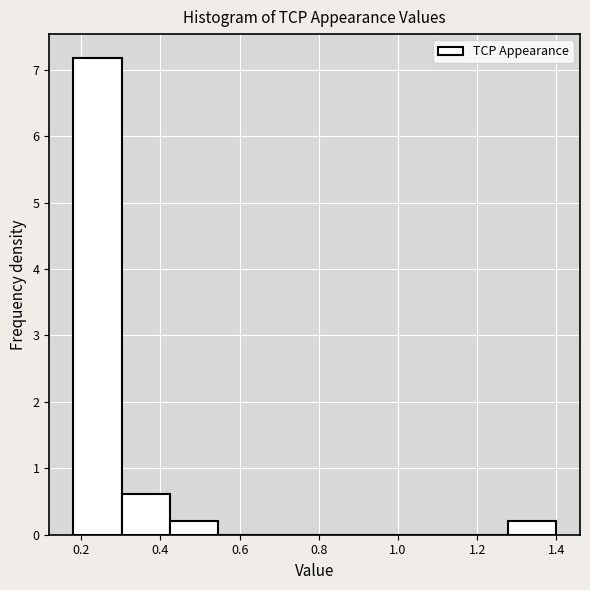

Reading left to right, transcribe this chart: for each bar, give the range it covers on the x-axis and its height. Neither the bar edges nor the heights are printed on the chart, so give them approximately, as read against the axes.

0.18 to 0.30: 7.2
0.30 to 0.42: 0.6
0.42 to 0.54: 0.2
0.54 to 0.66: 0
0.66 to 0.78: 0
0.78 to 0.92: 0
0.92 to 1.04: 0
1.04 to 1.16: 0
1.16 to 1.28: 0
1.28 to 1.40: 0.2